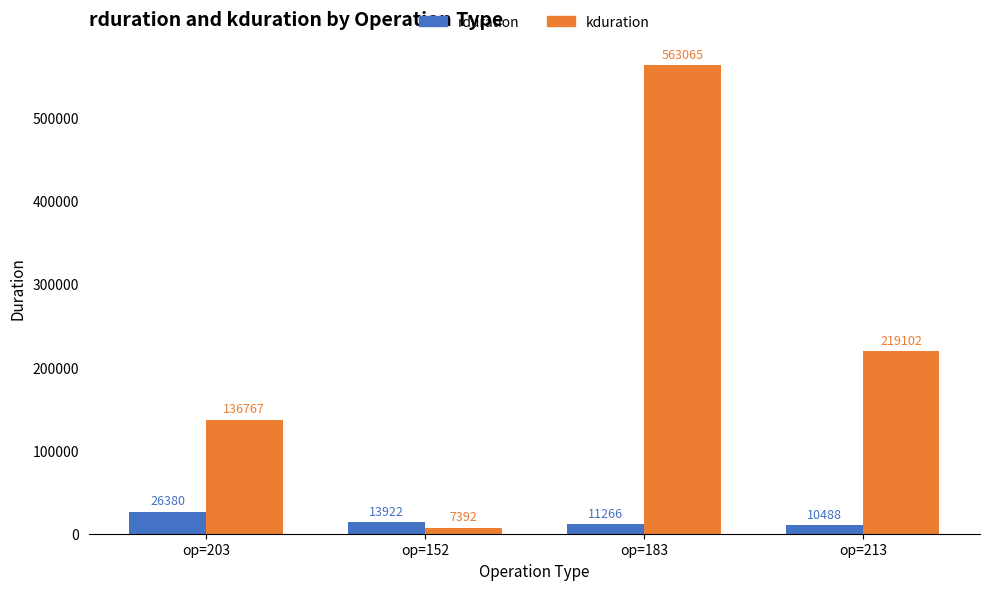

What is the label of the 3rd bar from the left?

op=183